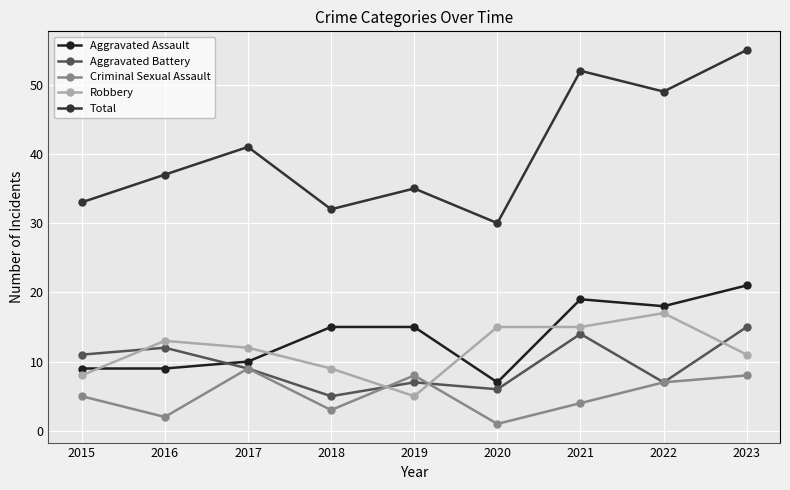

Count the number of data series in this chart.

5